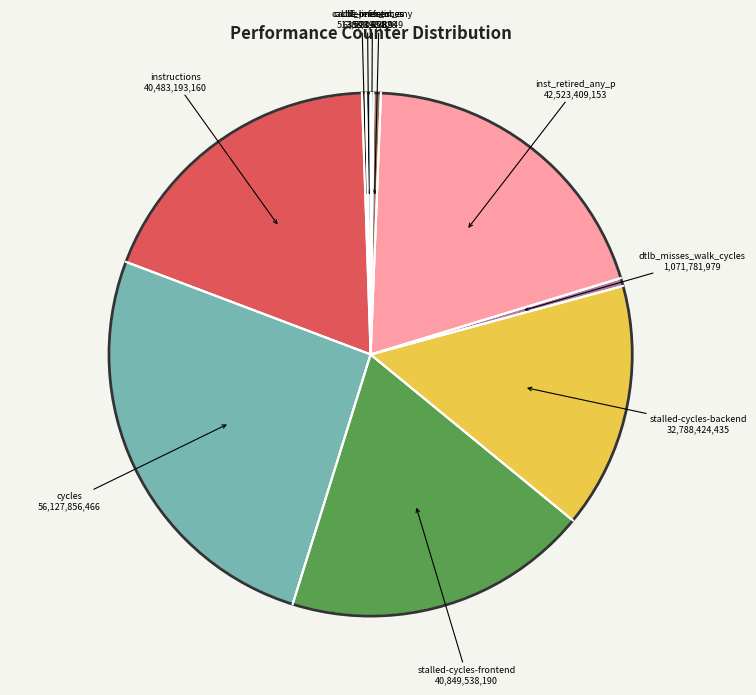

The stalled-cycles-frontend slice represents 12% of the pie. True or false?

False